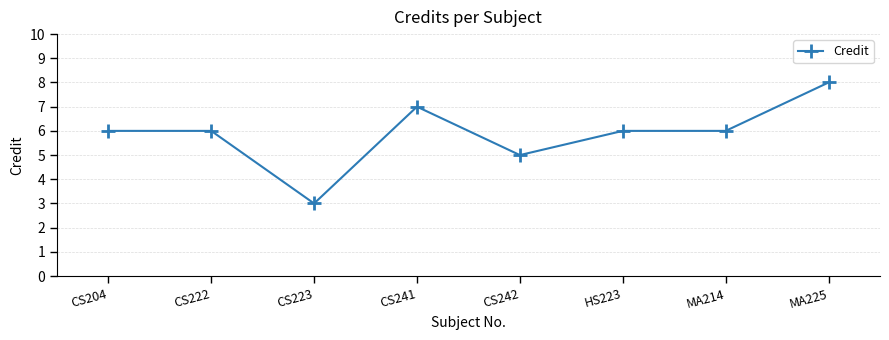

Does the chart have visible grid lines?

Yes